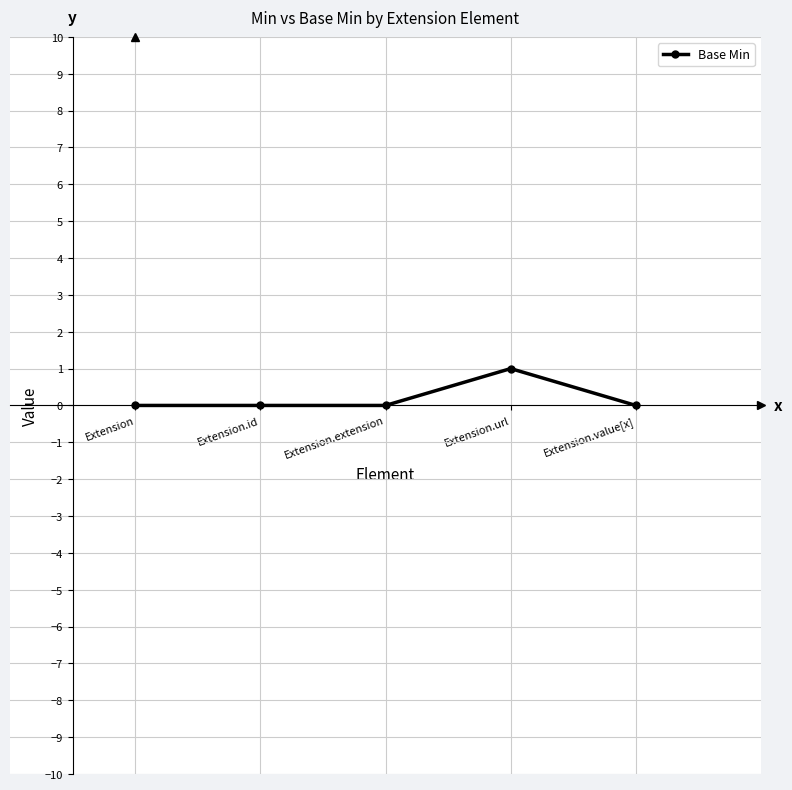

How many lines are shown in the chart?

1